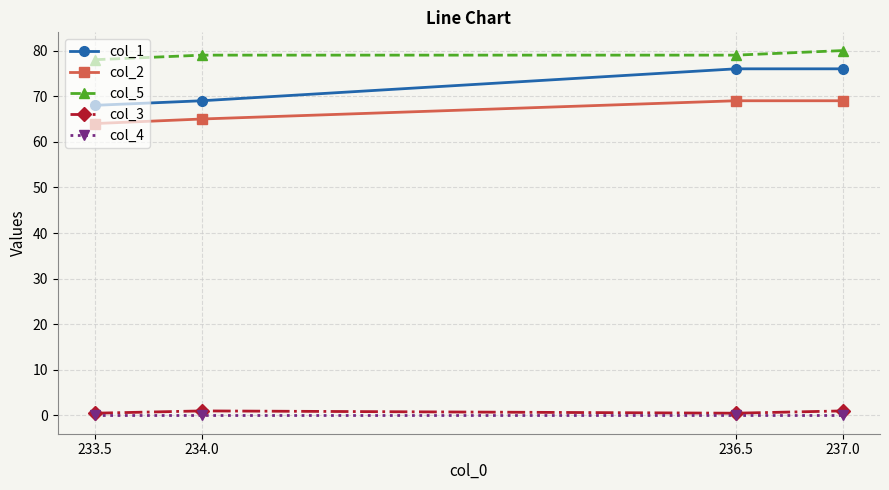

Is the value of col_2 at 233.5 greater than the value of col_1 at 237.0?

No